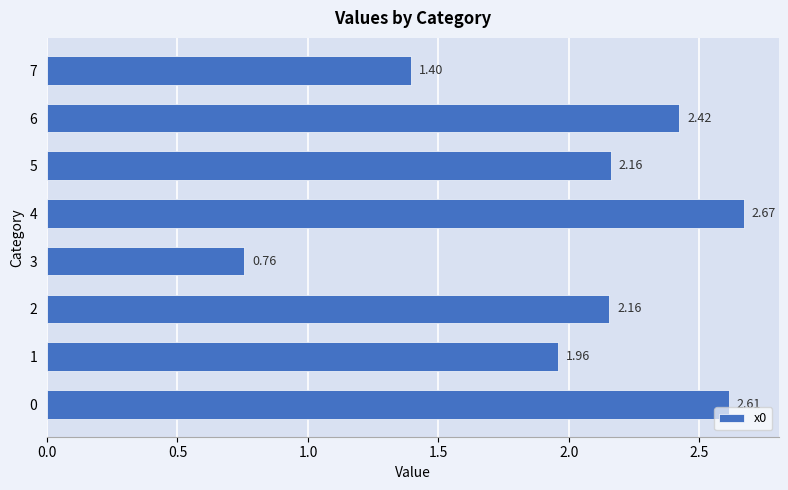

What is the change in value from 0 to 7?

-1.2